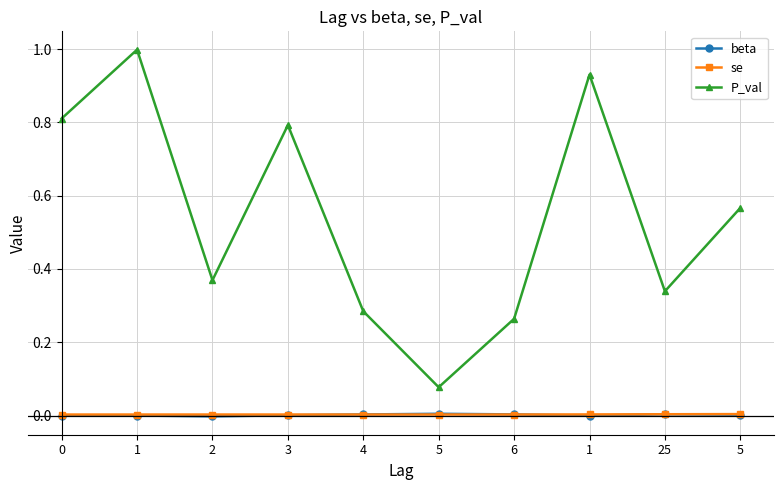

At how many categories does at least one series exceed 0?

10